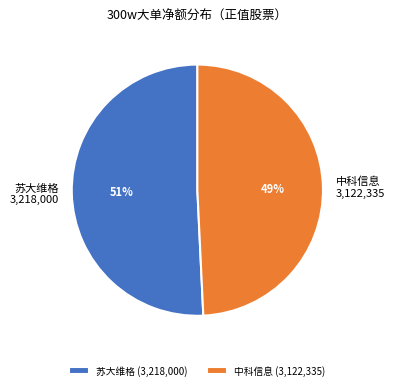

Does any single category account for the majority?

Yes